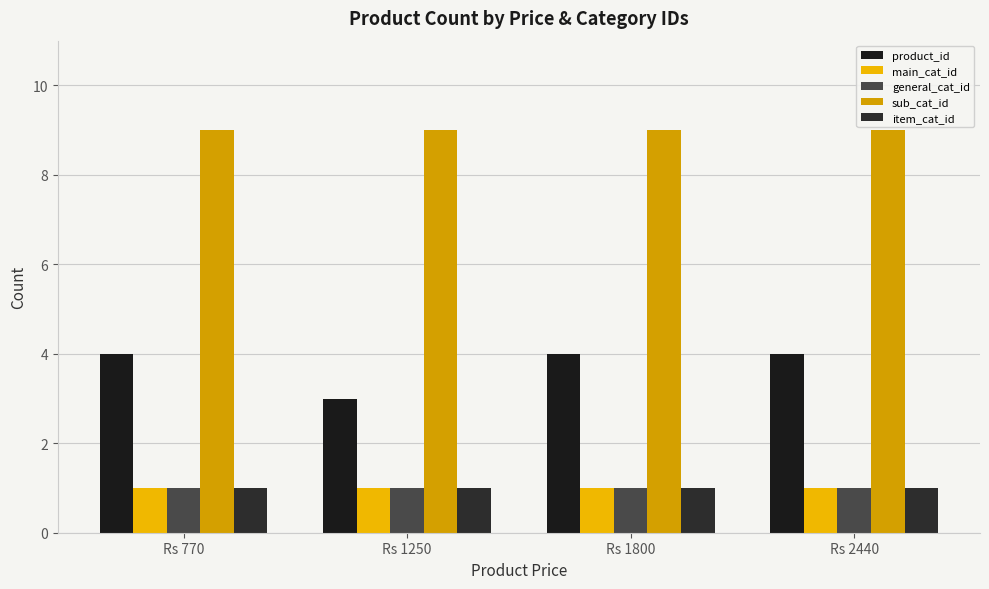

Rank the categories by sub_cat_id value from lowest to highest.

Rs 770, Rs 1250, Rs 1800, Rs 2440